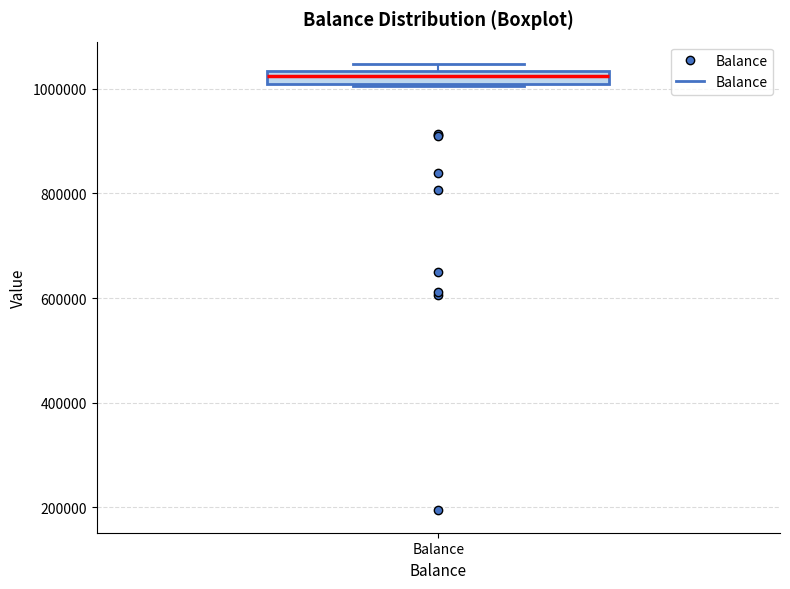

Where does the median line of the box for Balance sit on the y-axis? The values are not printed on the chart, so give them approximately, as read against the axis.

1020000